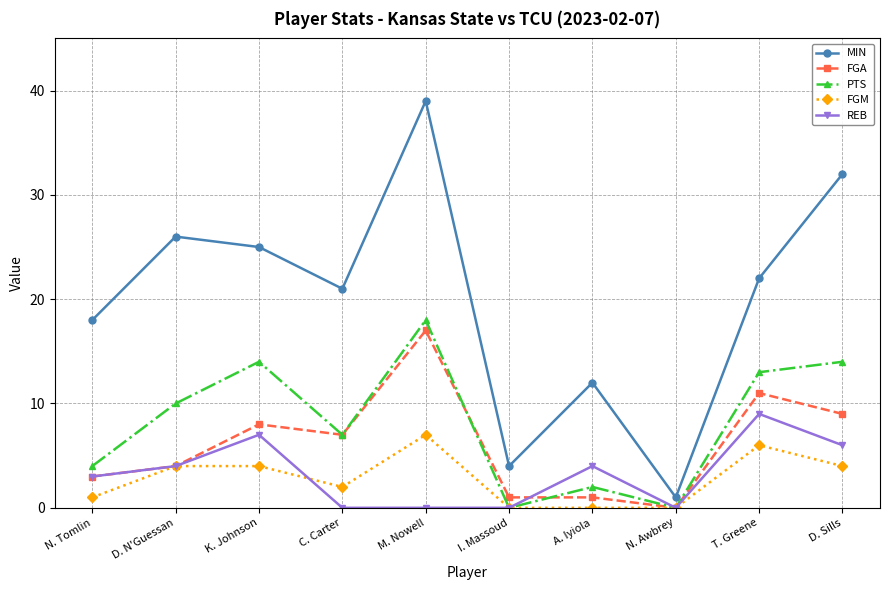

What is the sum of all PTS values?

82